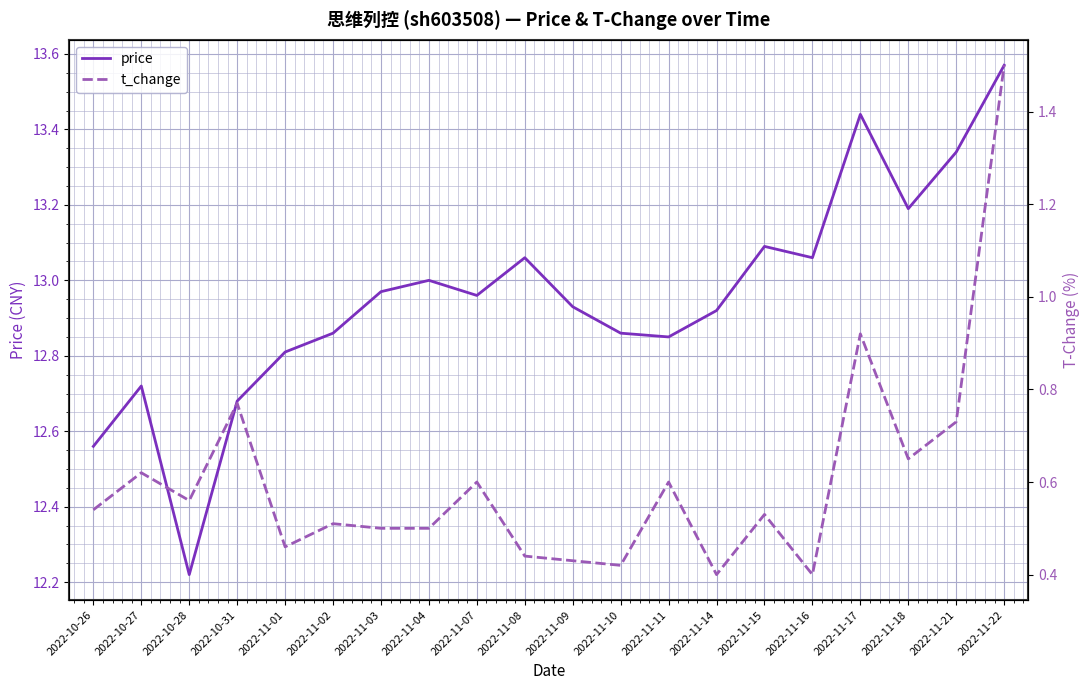

How many interior local valleys does the price series have?

5